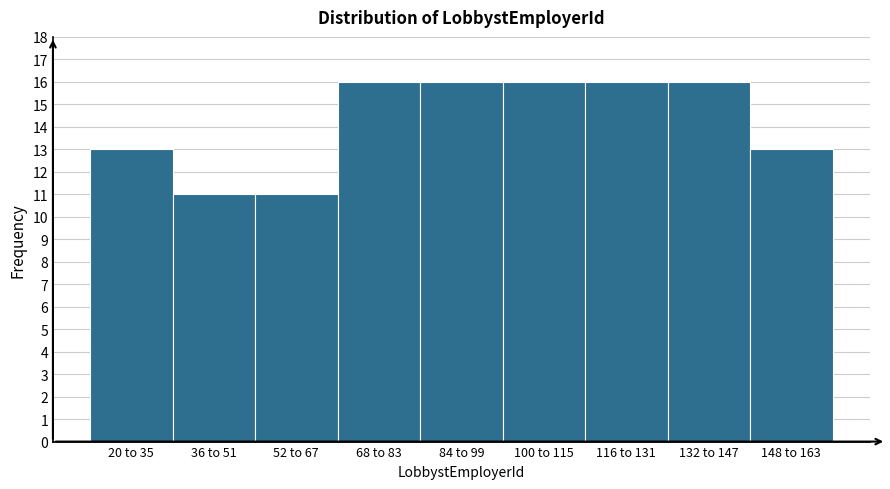

Reading left to right, transcribe all the data shown in this chart.

13	11	11	16	16	16	16	16	13